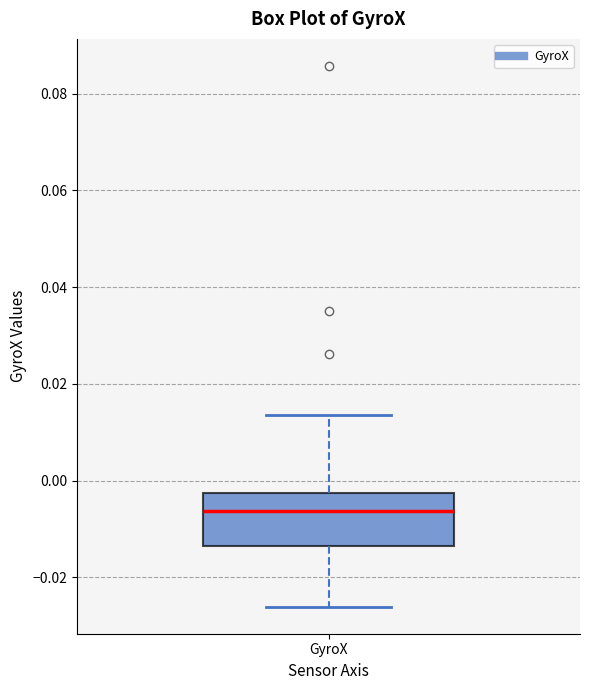

Transcribe this box plot: give where the median line is, the range the box spans, and where the two whiskers end, as read against the y-axis. The values are not printed on the chart, so give them approximately, as read against the axis.

median -0.006, box -0.014 to -0.002, whiskers -0.026 to 0.014